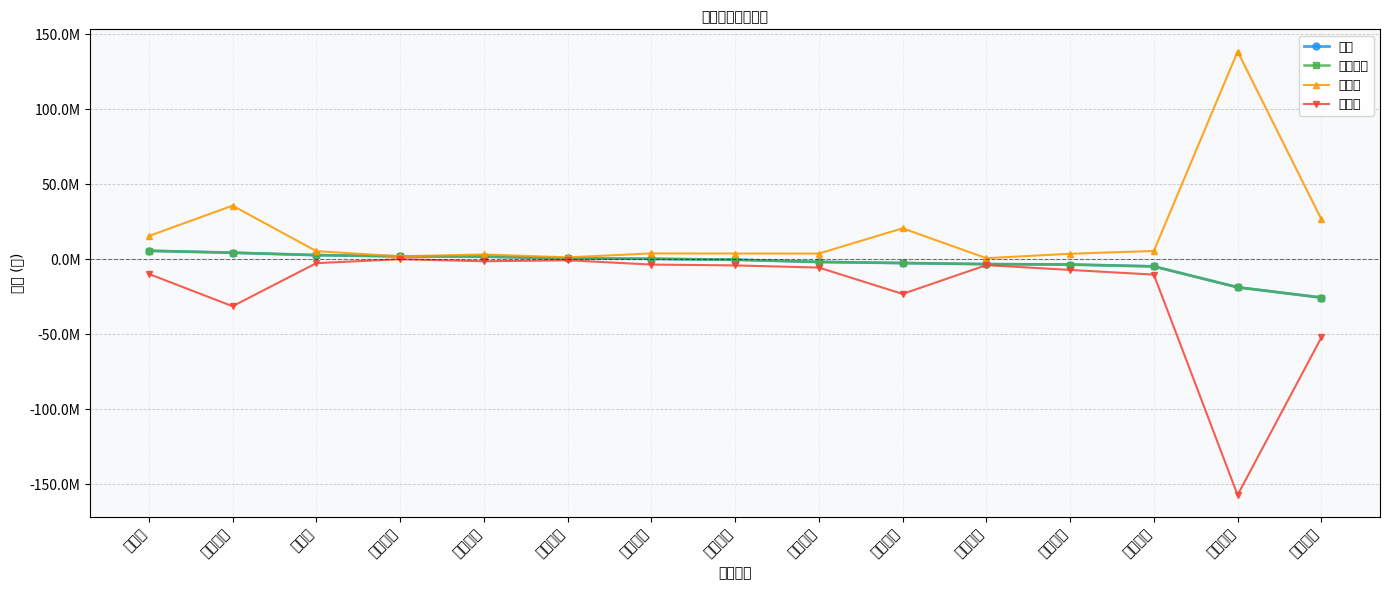

True or false: 净额 and 主力买 cross at least once.

False